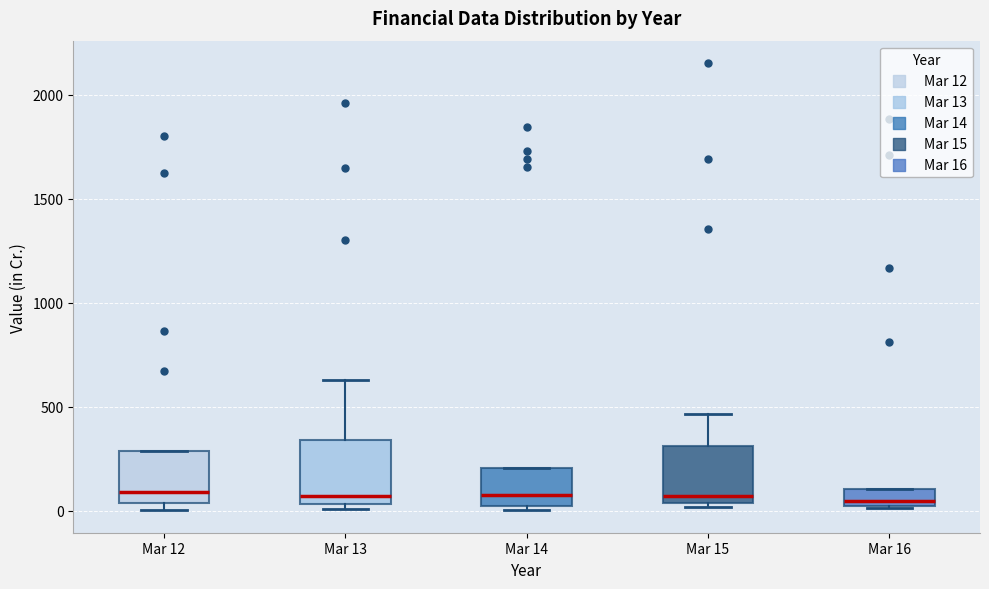

Reading left to right, read every box against the y-axis: the position of its median line, the range the box covers, and the ends of its whiskers. The values are not printed on the chart, so give them approximately, as read against the axis.

Mar 12: median 100, box 50 to 300, whiskers 0 to 300
Mar 13: median 50 (just above the box's lower edge), box 50 to 350, whiskers 0 to 650
Mar 14: median 50, box 0 to 200, whiskers 0 (just below the box's lower edge) to 200
Mar 15: median 50 (just above the box's lower edge), box 50 to 300, whiskers 0 to 450
Mar 16: median 50, box 0 to 100, whiskers 0 to 100